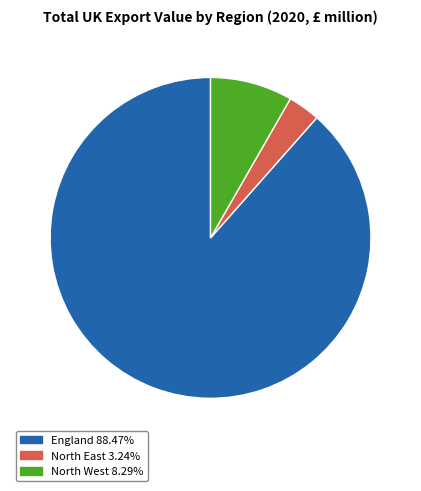

Does any single category account for the majority?

Yes